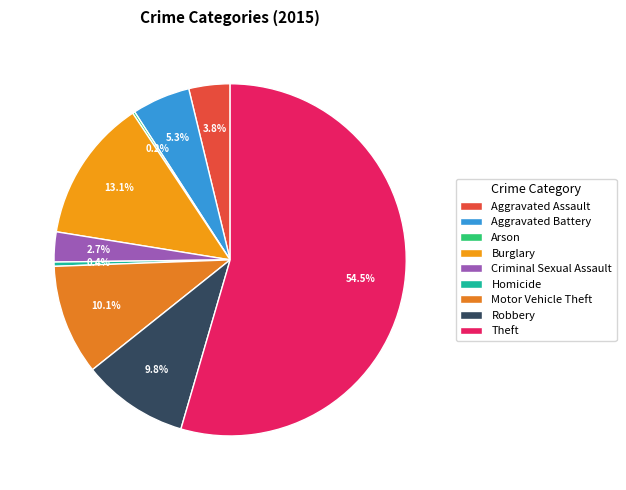

Is it true that Criminal Sexual Assault is 1% of the pie?

False